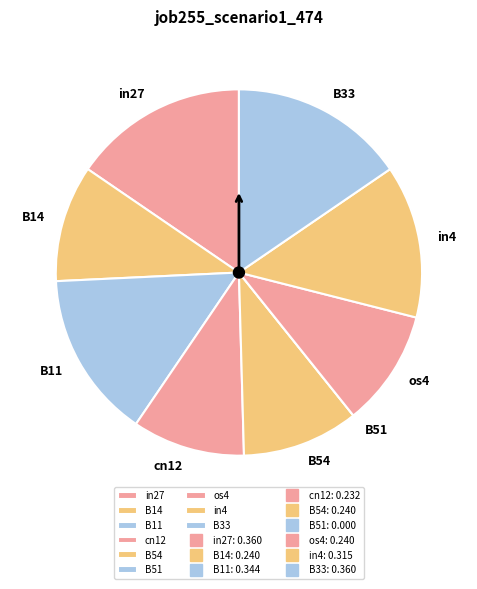

Do cn12 and in4 together represent more than half of the pie?

No